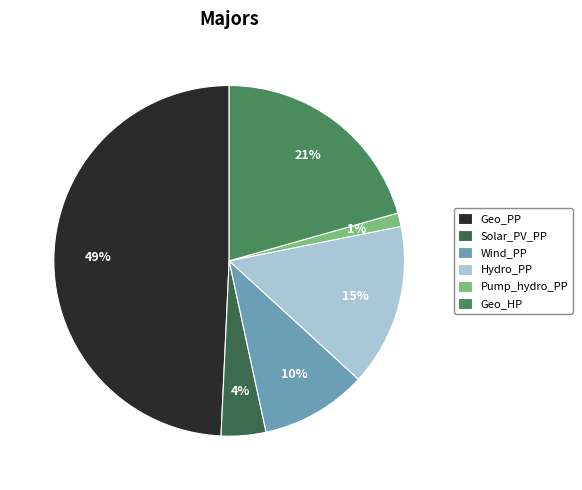

Approximately how many times larger is the value at Solar_PV_PP compared to Geo_HP?

0.2